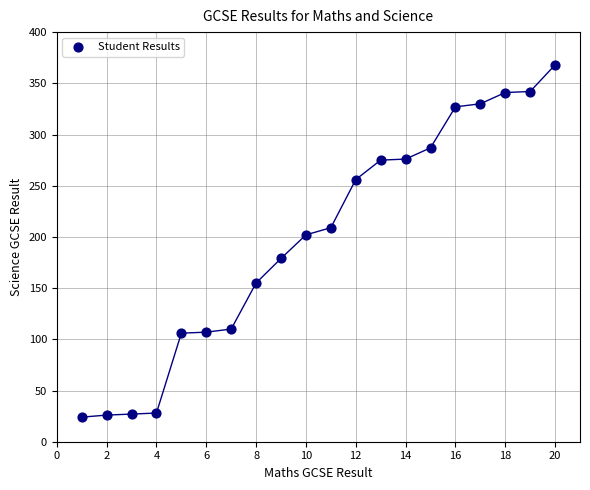

What is the range of X values (max minus min)?

19